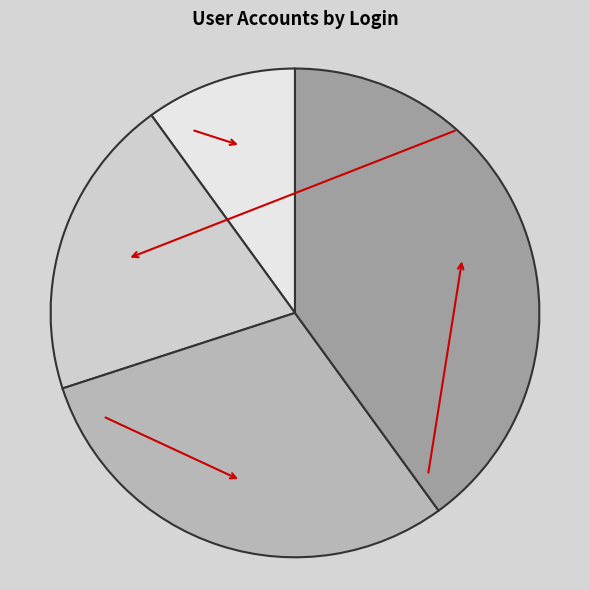

Is there any slice that represents more than half of the pie?

No